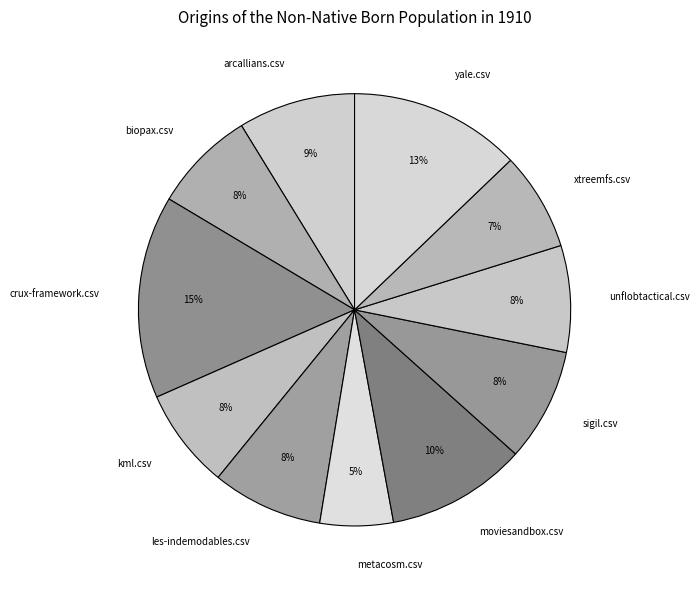

Is there any slice that represents more than half of the pie?

No